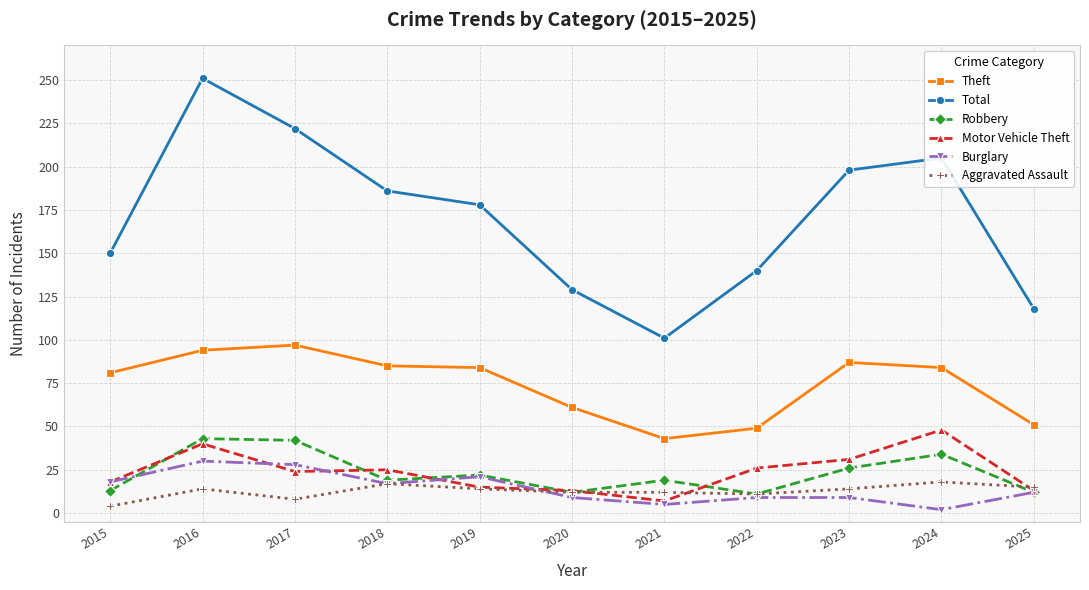

What is the sum of all Motor Vehicle Theft values?

260